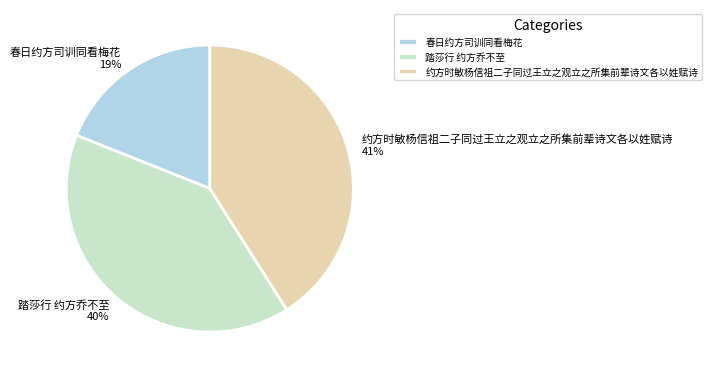

Is there any slice that represents more than half of the pie?

No